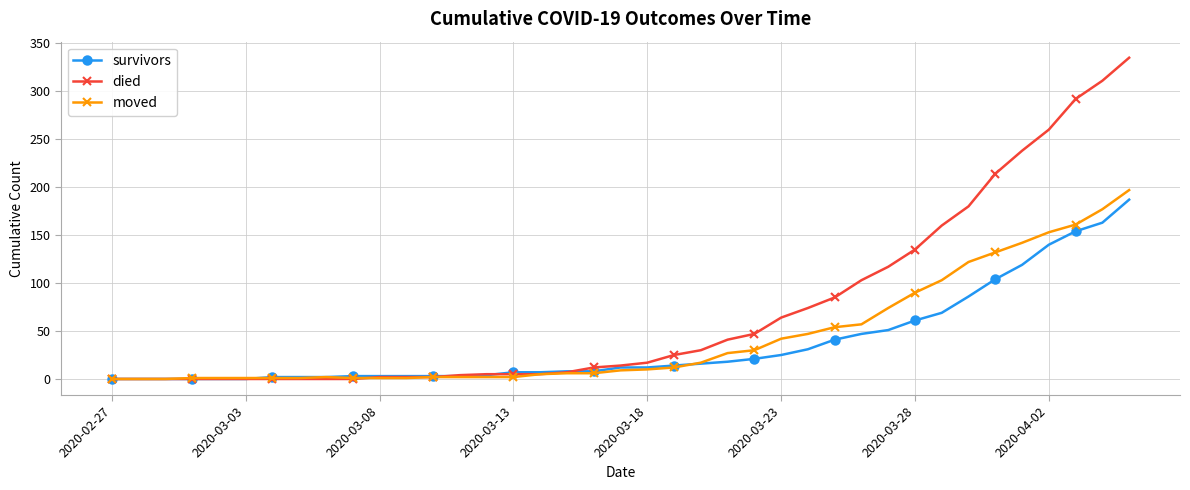

Which series has the largest range (max minus min)?

died